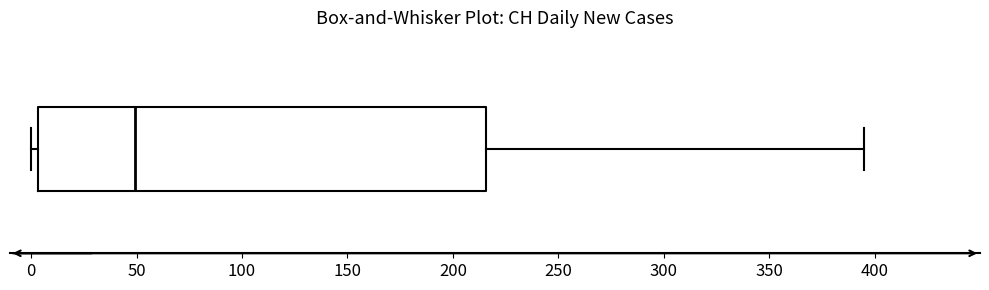

Transcribe this box plot: give where the median line is, the range the box spans, and where the two whiskers end, as read against the x-axis. The values are not printed on the chart, so give them approximately, as read against the axis.

median 50, box 5 to 215, whiskers 0 to 395